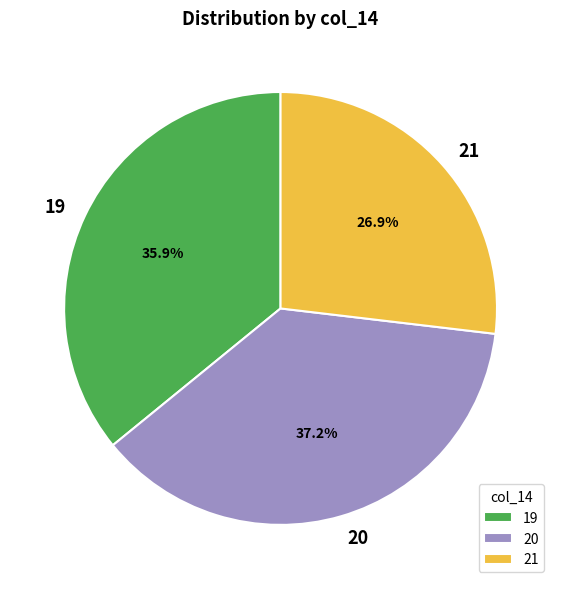

Which slice is the largest?

20